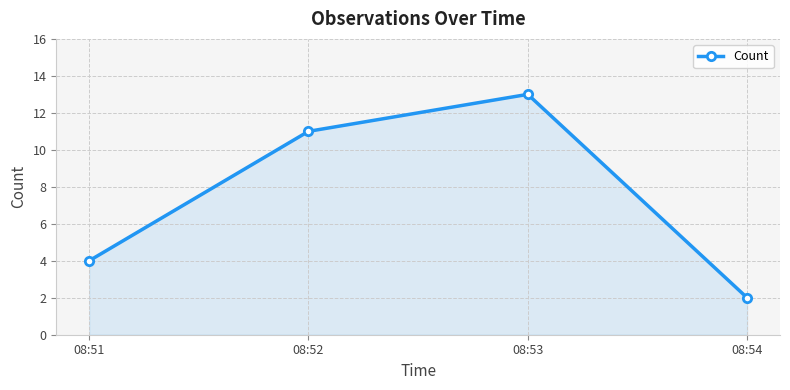

Reading left to right, list all the values displayed in this chart.

4	11	13	2